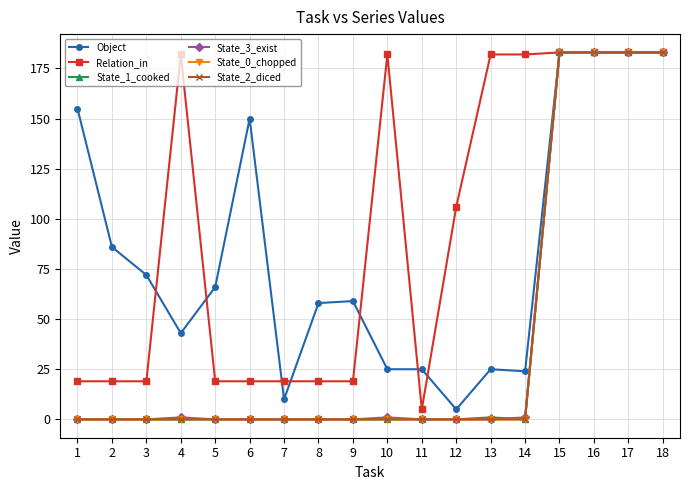

The State_2_diced series shows 89 at 10. True or false?

False